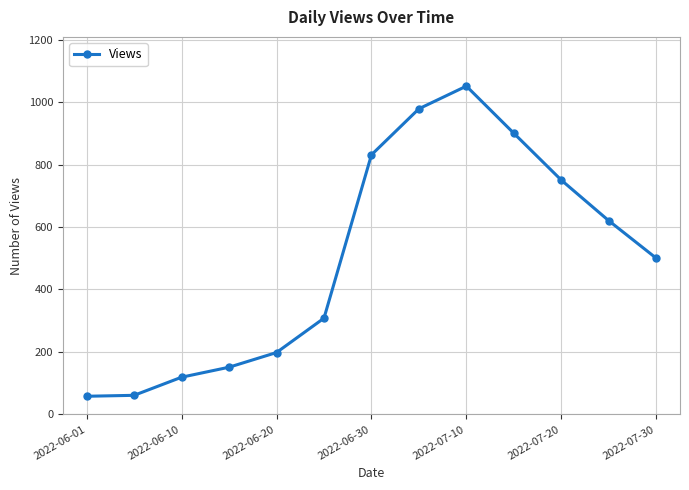

True or false: the data has more than 1 interior local peaks.

False